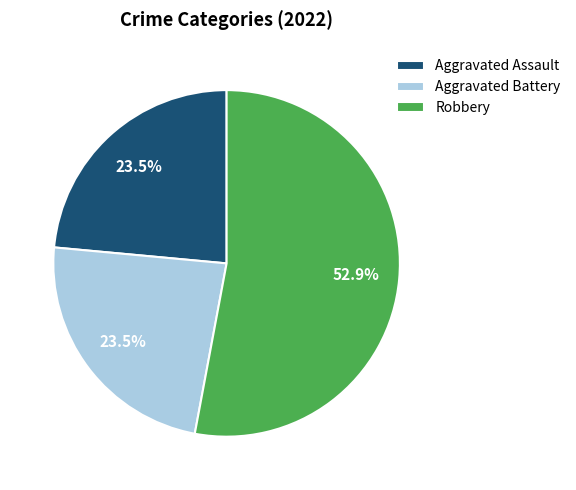

What percentage is NOT represented by Aggravated Assault?

76.5%